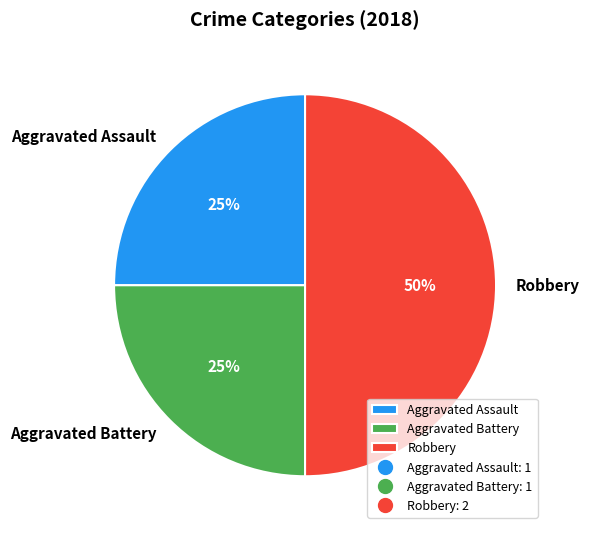

What is the ratio of the value at Aggravated Assault to the value at Robbery?

0.5